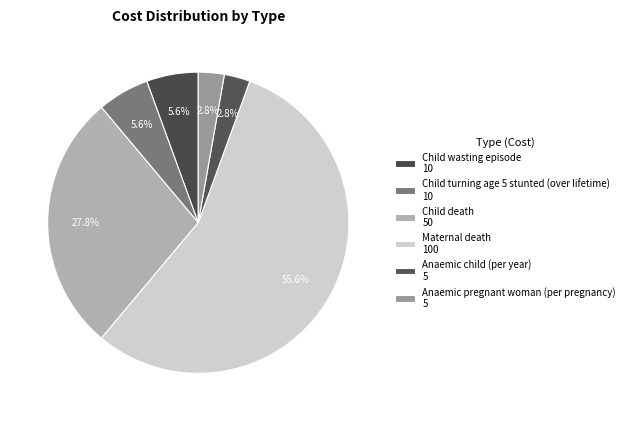

What is the largest slice in the pie chart?

Maternal death